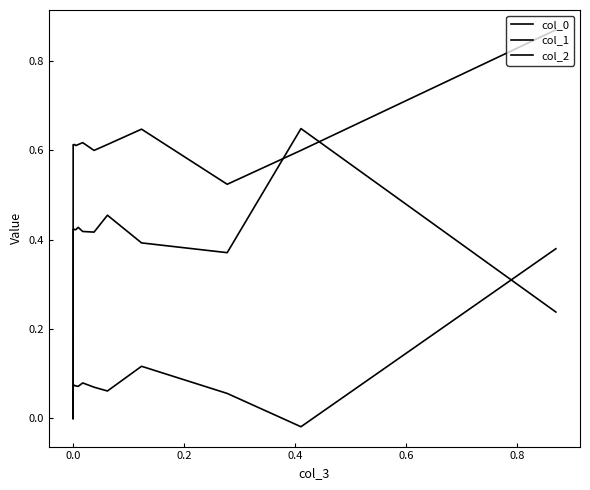

Which series ends up on top after the final intersection of col_0 and col_2?

col_2